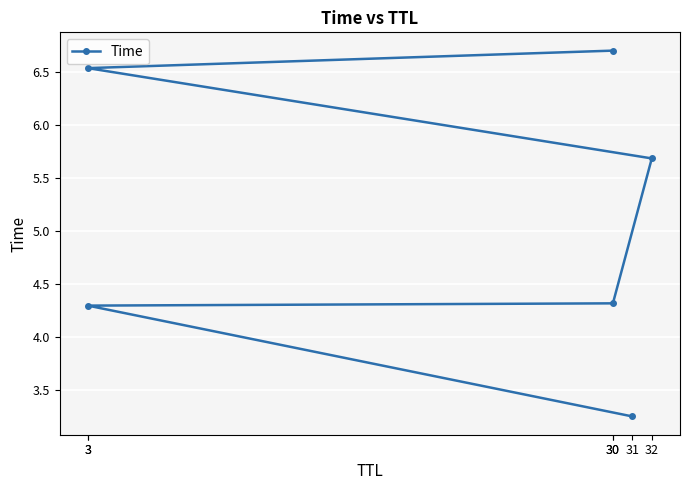

What is the greatest value displayed?

6.7